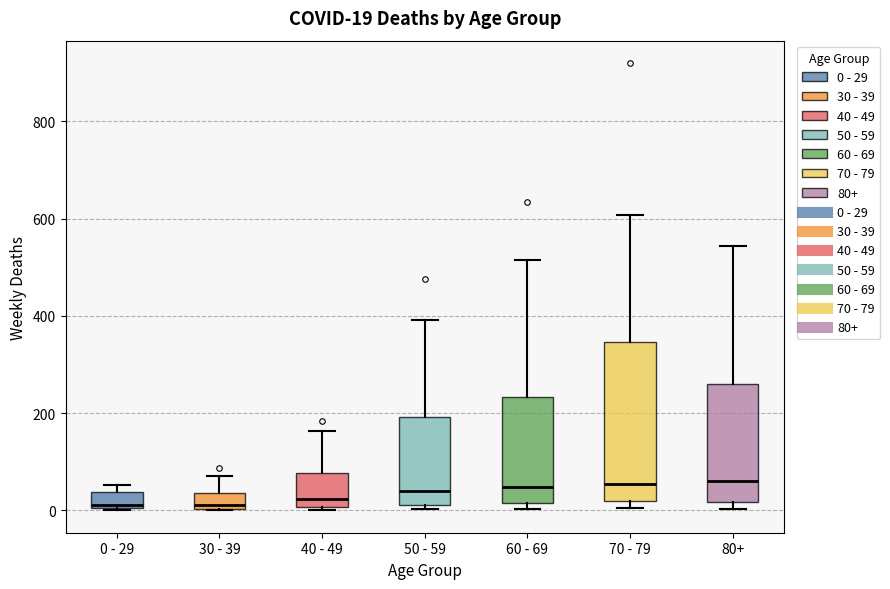

Comparing the boxes themselves (not the whiskers), which one is the tallest?

70 - 79